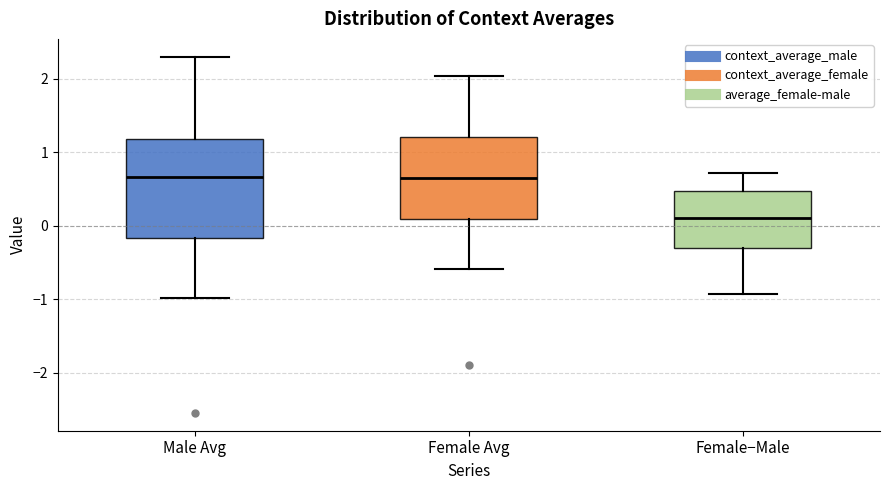

Where does the upper whisker of the box for Male Avg end on the y-axis? The values are not printed on the chart, so give them approximately, as read against the axis.

2.3